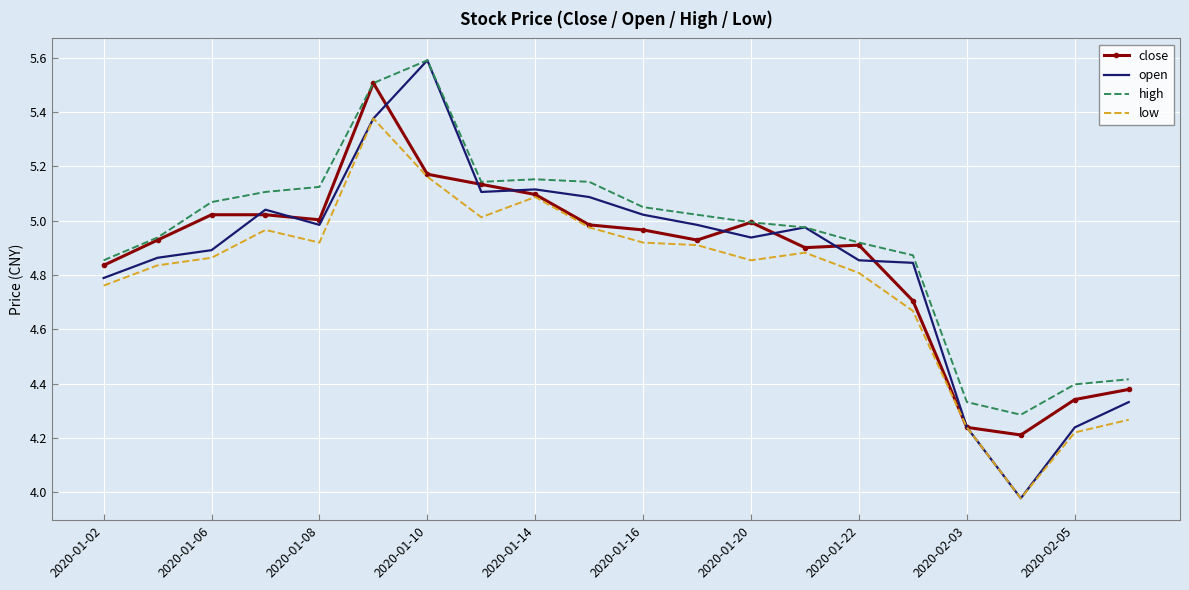

Which series has the widest spread of values?

open